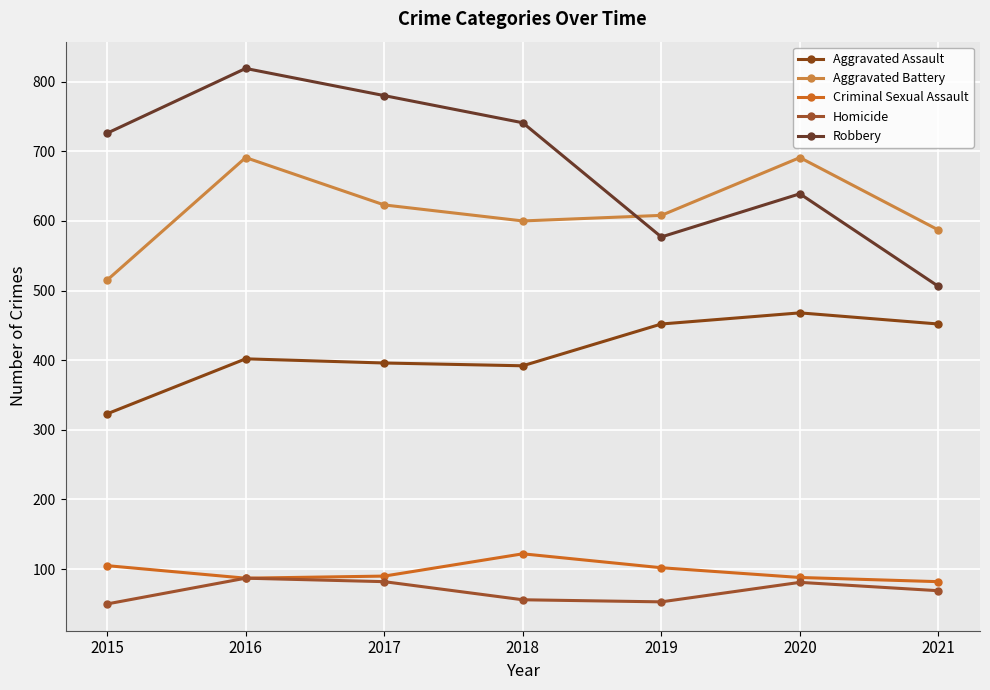

The value of Criminal Sexual Assault at 2016 is 51. True or false?

False